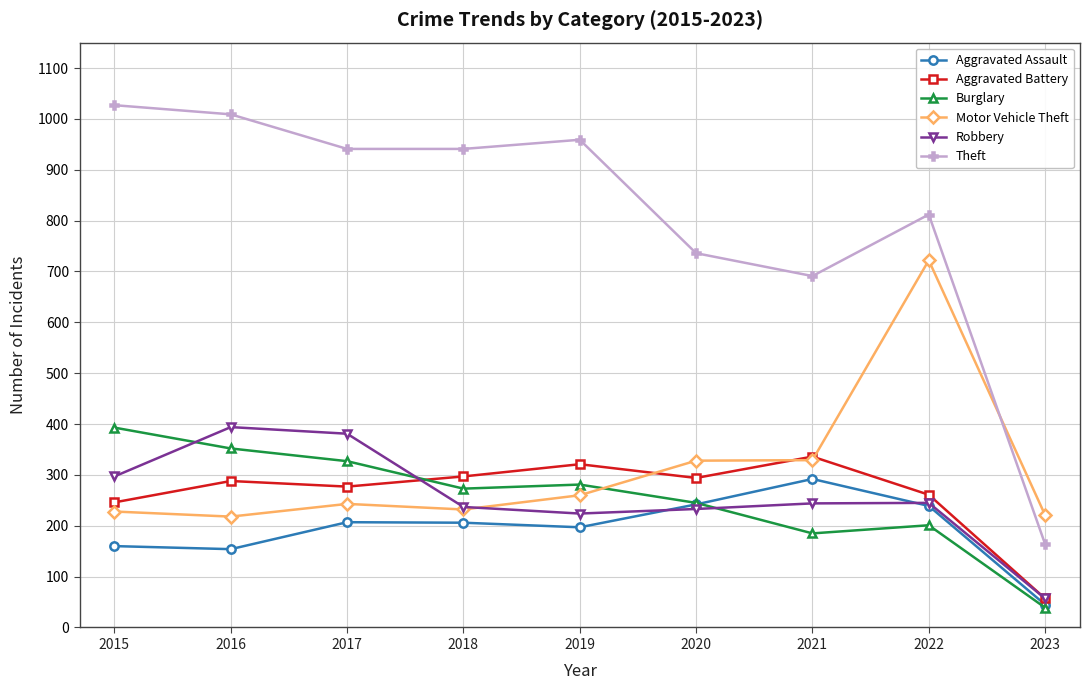

What is the value of the Robbery point at the 7th from the left?

244